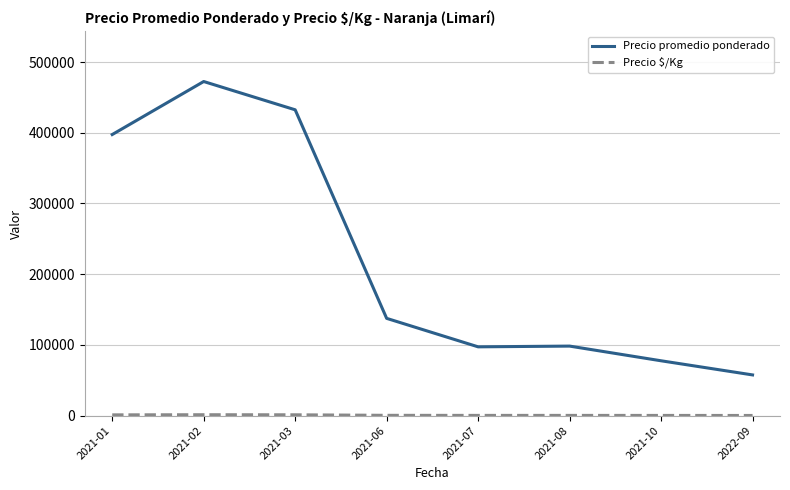

Which series has the widest spread of values?

Precio promedio ponderado